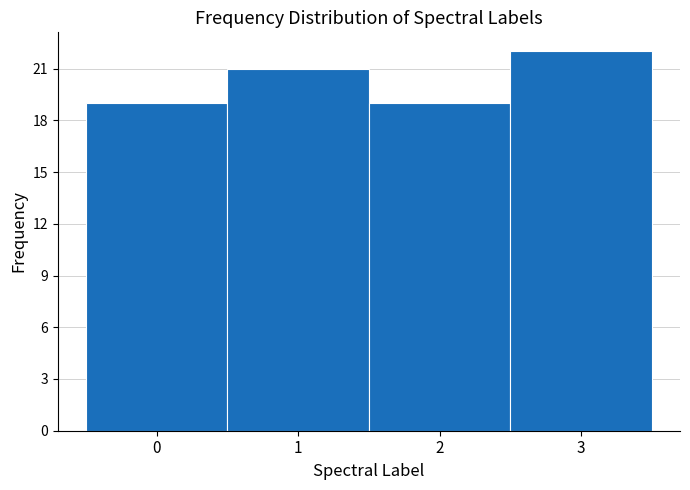

Over which range of the x-axis is the bar tallest?

2.5 to 3.5